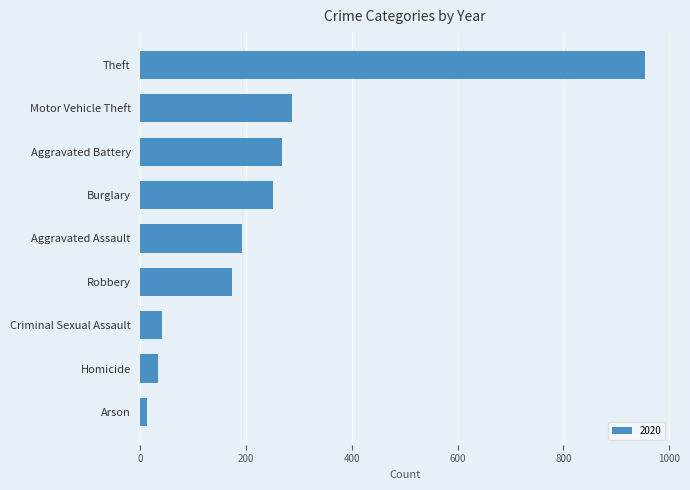

What is the label of the 5th bar from the bottom?

Aggravated Assault